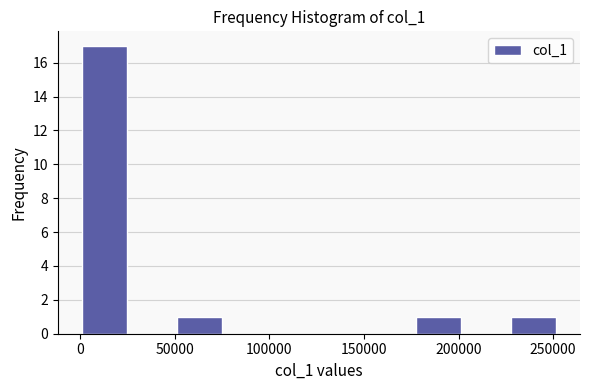

Which range on the x-axis has the tallest bar?

0 to 25000